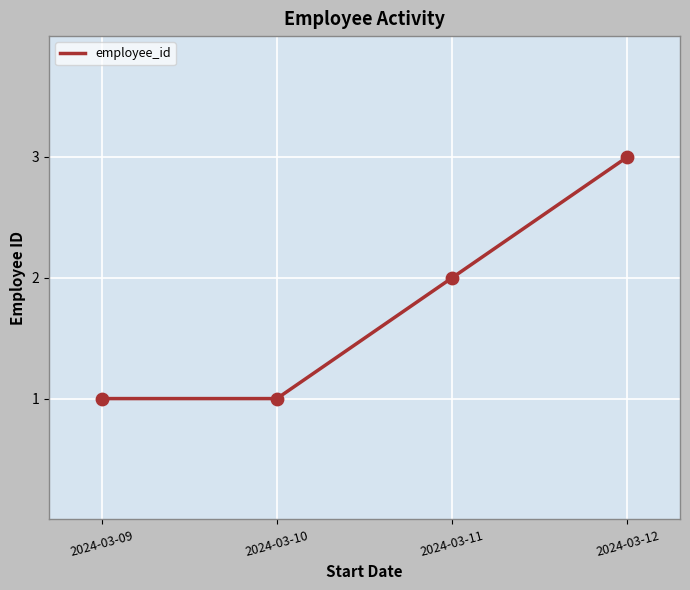

What is the ratio of the value at 2024-03-10 to the value at 2024-03-12?

0.3